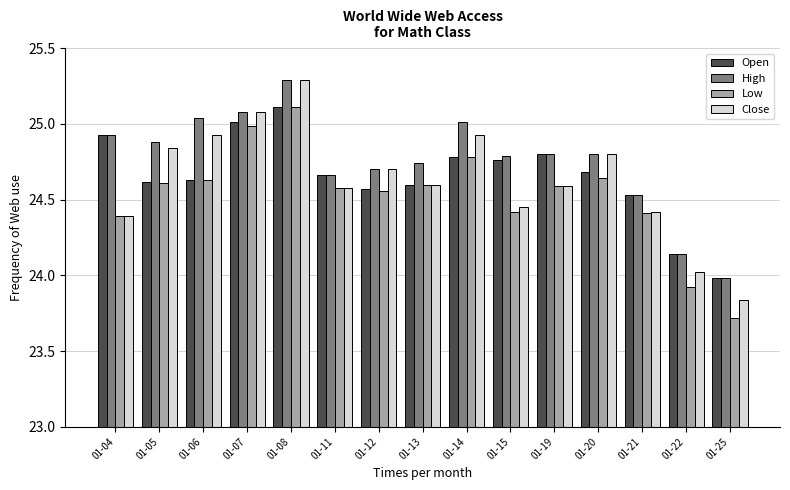

How many groups of bars are there?

15